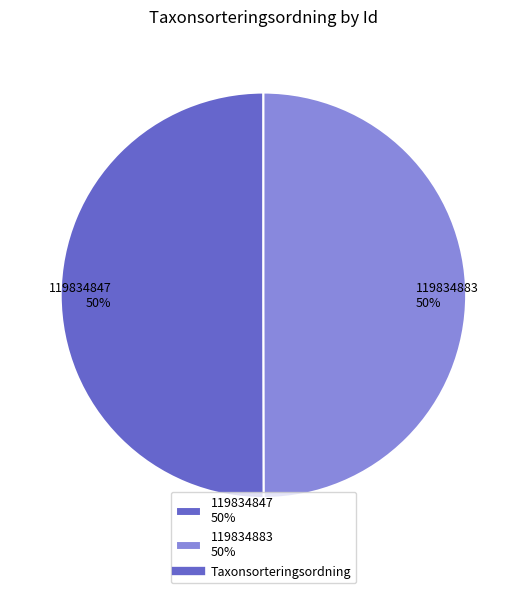

The 119834847 50% slice represents 50% of the pie. True or false?

True